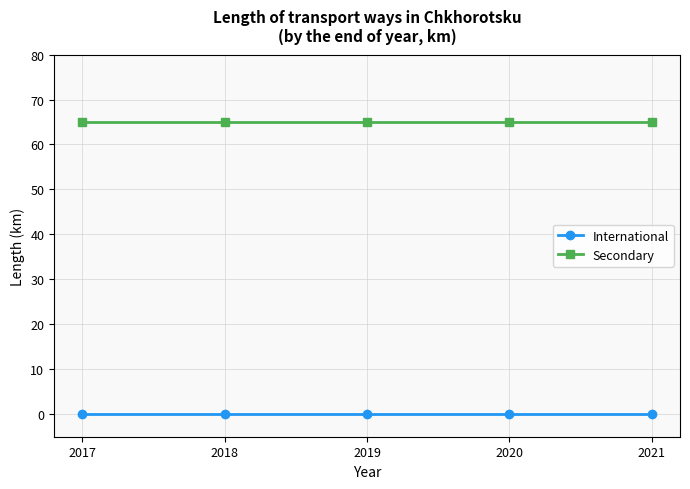

What is the spread (max minus min) of values at 2020?

65